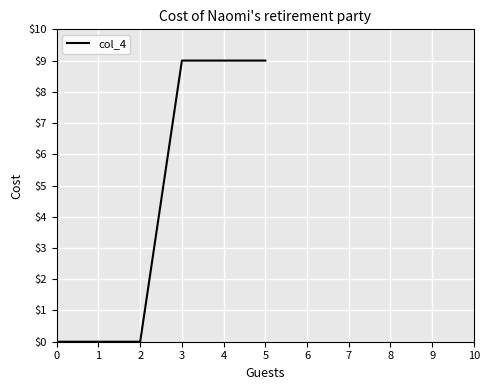

Reading left to right, what are all the values shown in this chart?

0	0	0	9	9	9